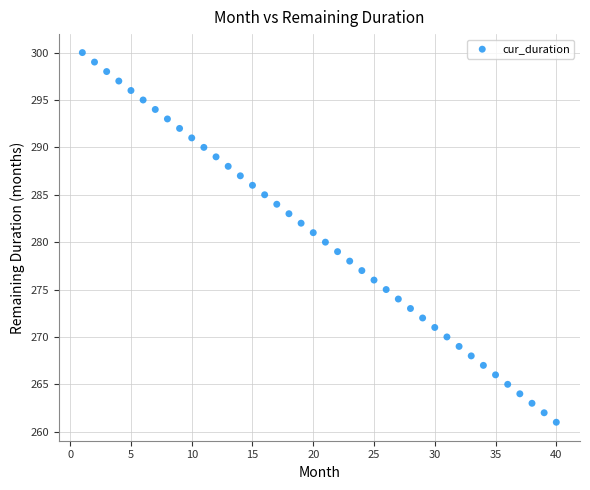

What is the range of X values (max minus min)?

39